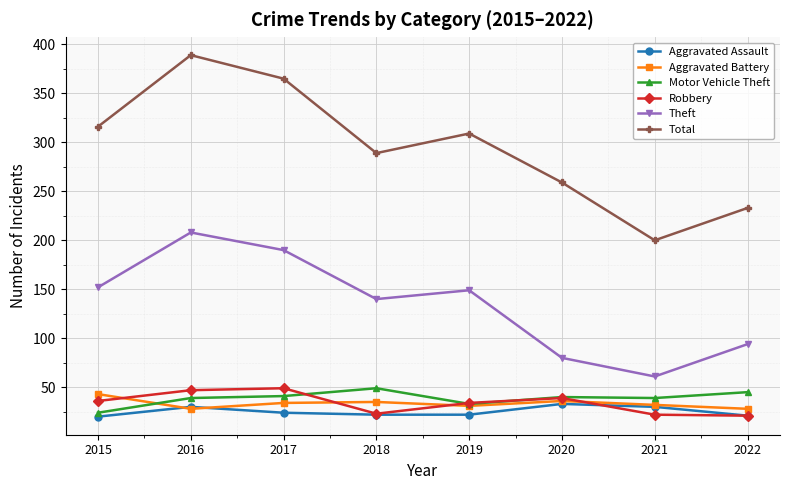

What are all the series names shown in the legend?

Aggravated Assault, Aggravated Battery, Motor Vehicle Theft, Robbery, Theft, Total